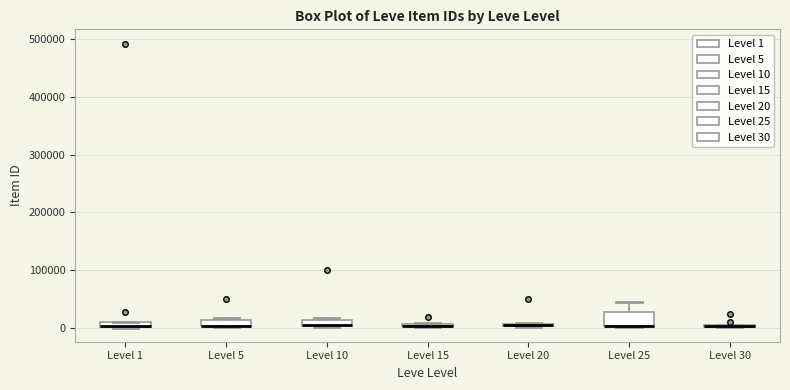

Where is the upper edge of the box for Level 1 on the y-axis? The values are not printed on the chart, so give them approximately, as read against the axis.

10000